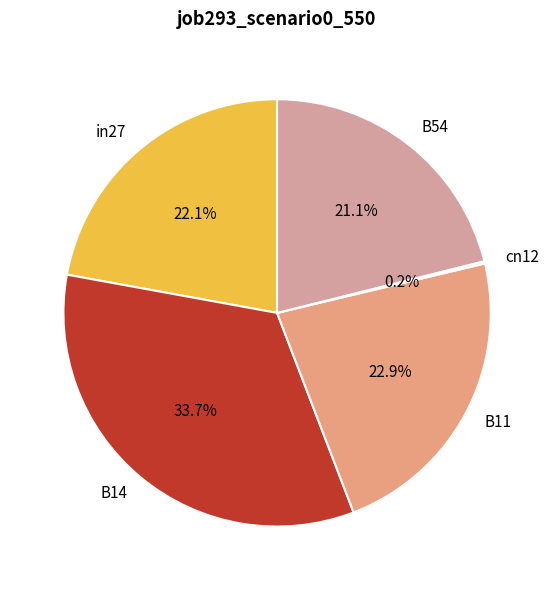

Is there any slice that represents more than half of the pie?

No